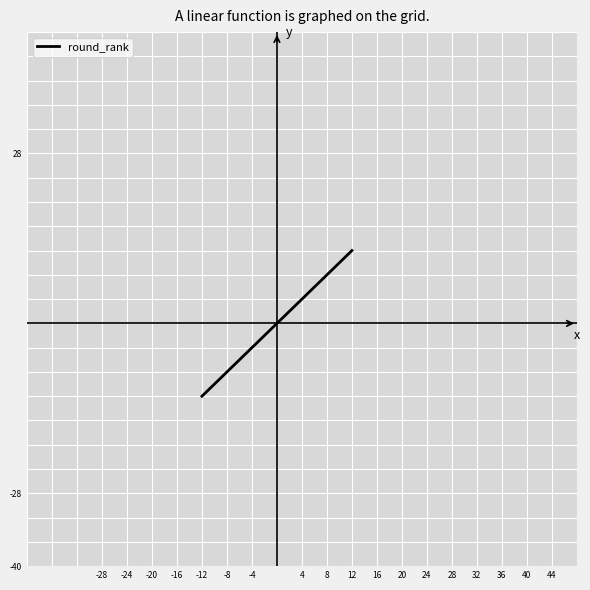

What is the difference between the maximum and minimum values?

24